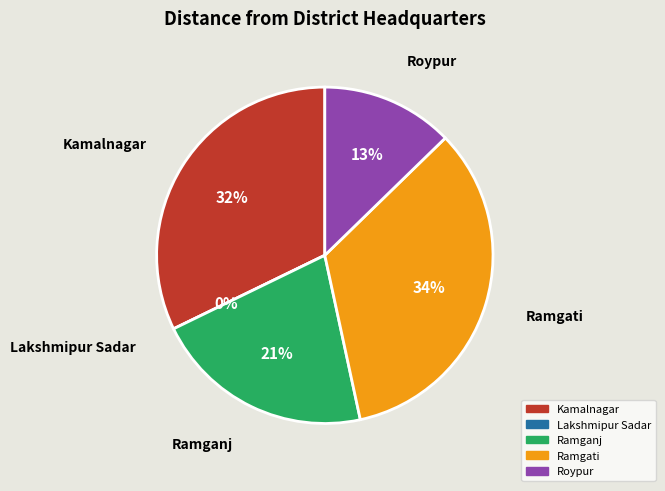

What is the largest slice in the pie chart?

Ramgati